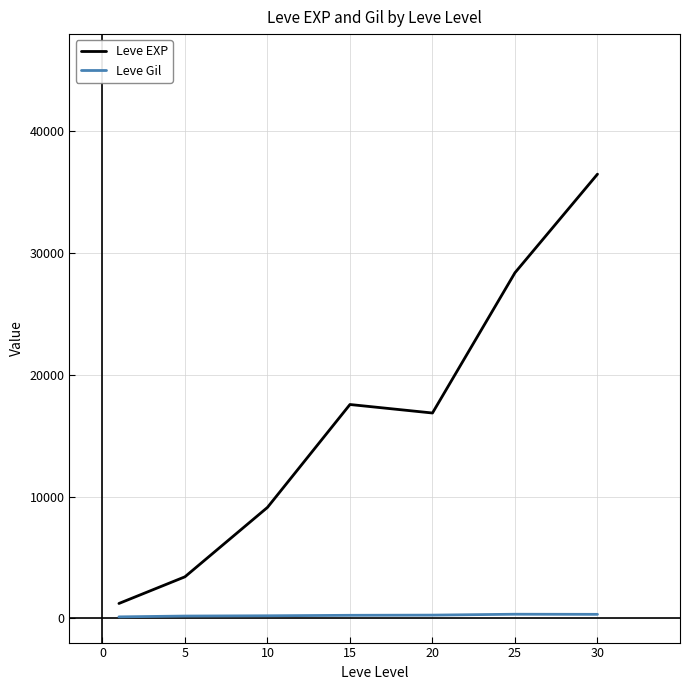

Rank the series by their average value, from lowest to highest.

Leve Gil, Leve EXP